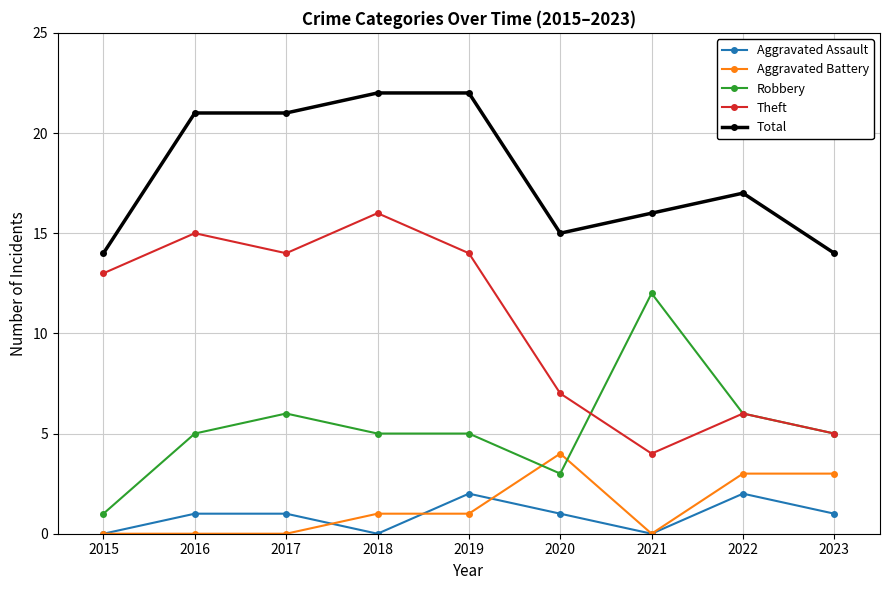

What is the greatest value displayed?

22